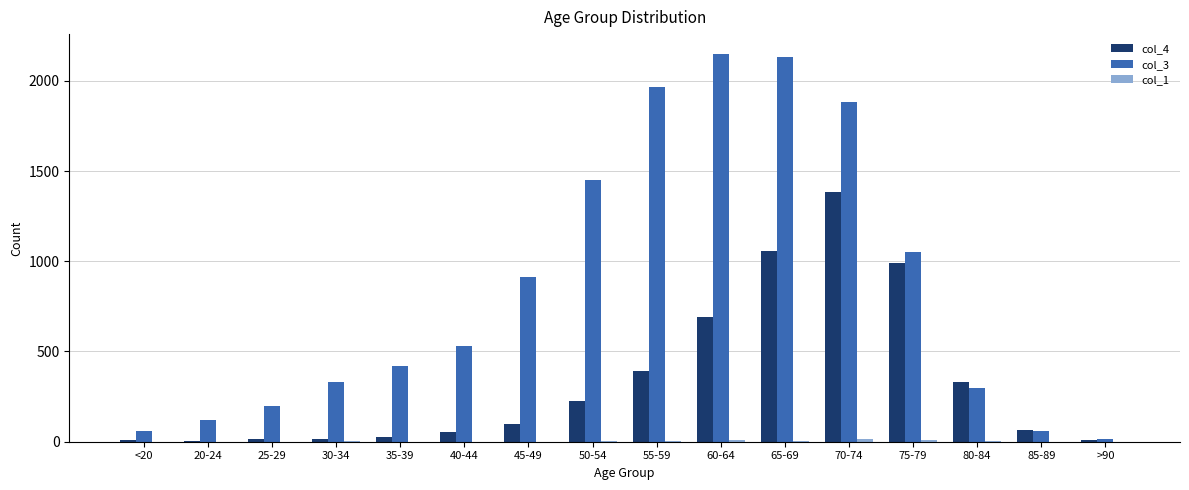

Count the number of data series in this chart.

3